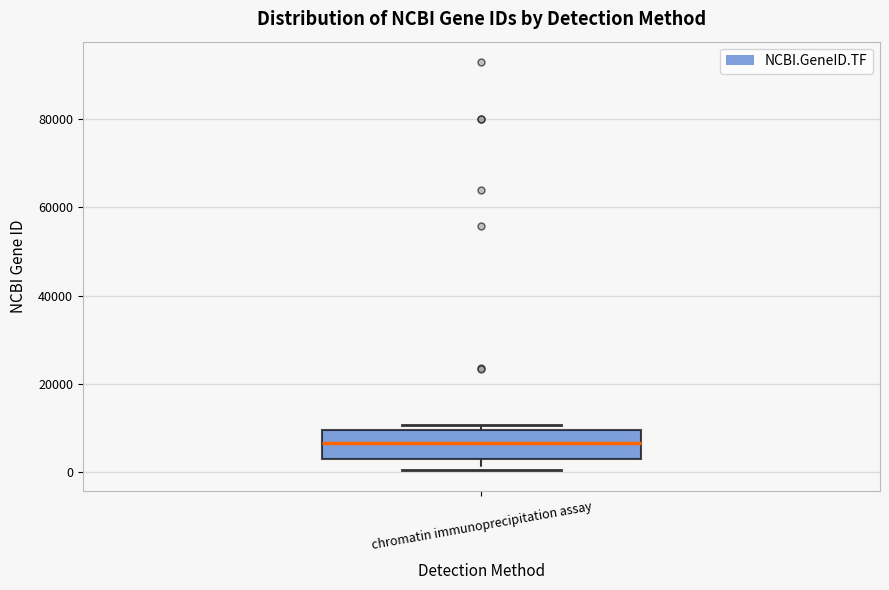

Transcribe this box plot: give where the median line is, the range the box spans, and where the two whiskers end, as read against the y-axis. The values are not printed on the chart, so give them approximately, as read against the axis.

median 6000, box 4000 to 10000, whiskers 0 to 10000 (just above the box's upper edge)